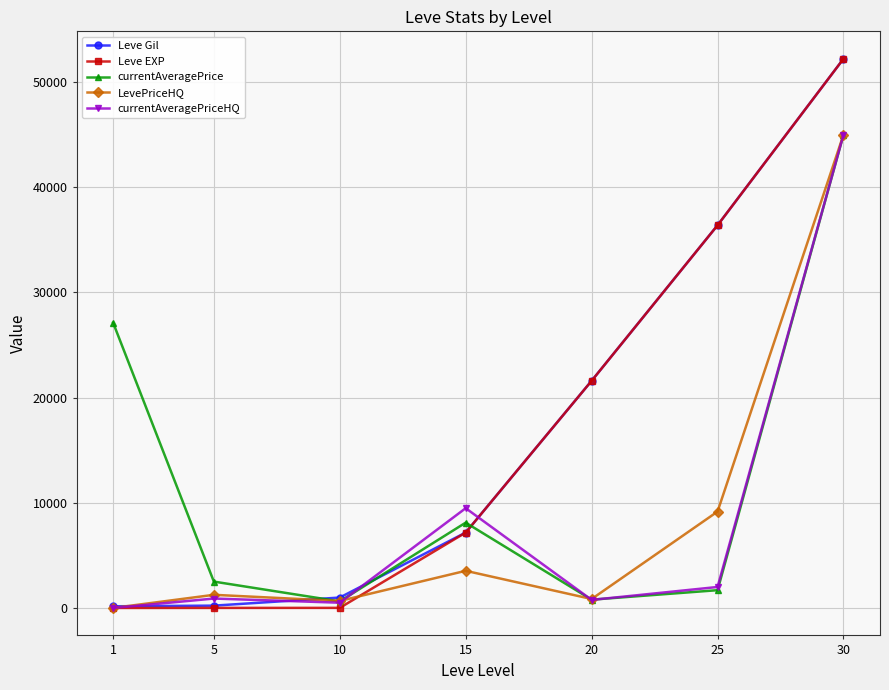

True or false: currentAveragePrice and currentAveragePriceHQ intersect in this chart.

True